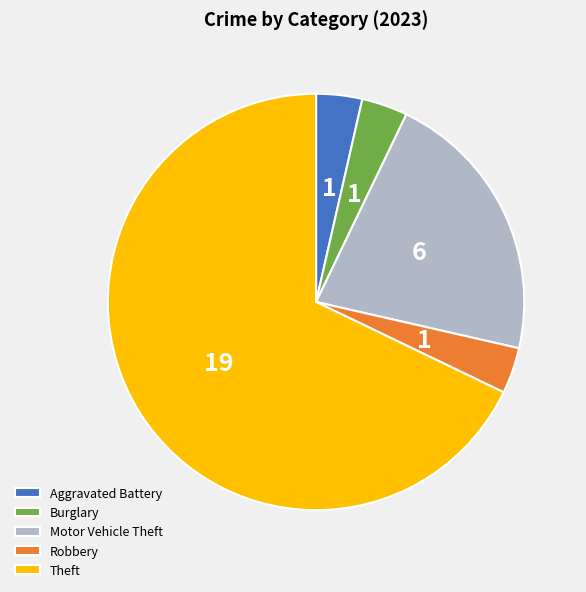

Do Theft and Robbery together represent more than half of the pie?

Yes